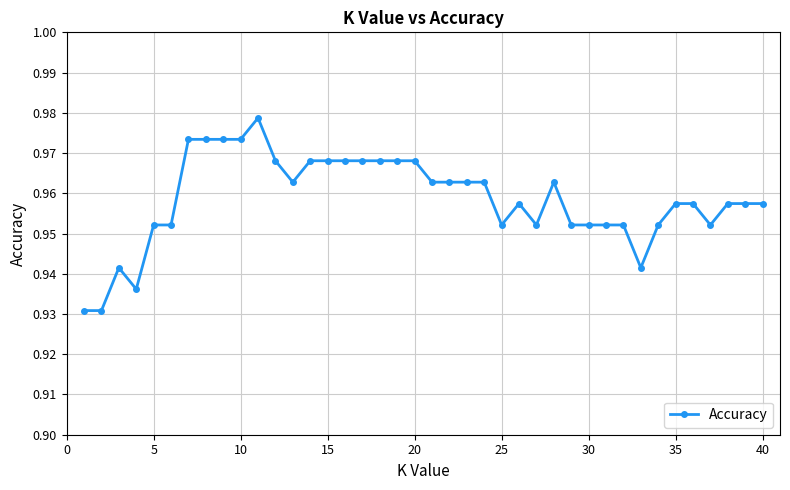

What is the sum of all values?

38.3